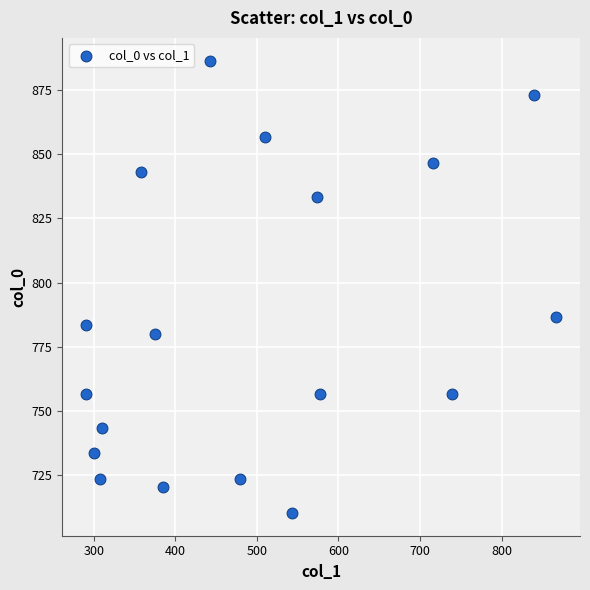

What is the range of Y values (max minus min)?

176.7